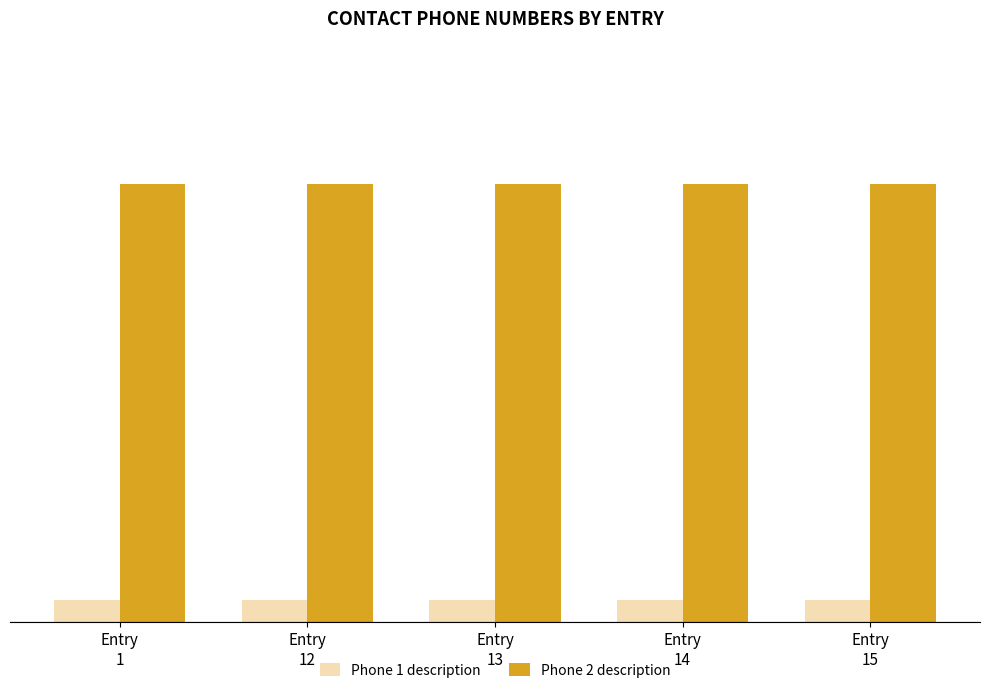

What is the smallest value displayed?

33333333333